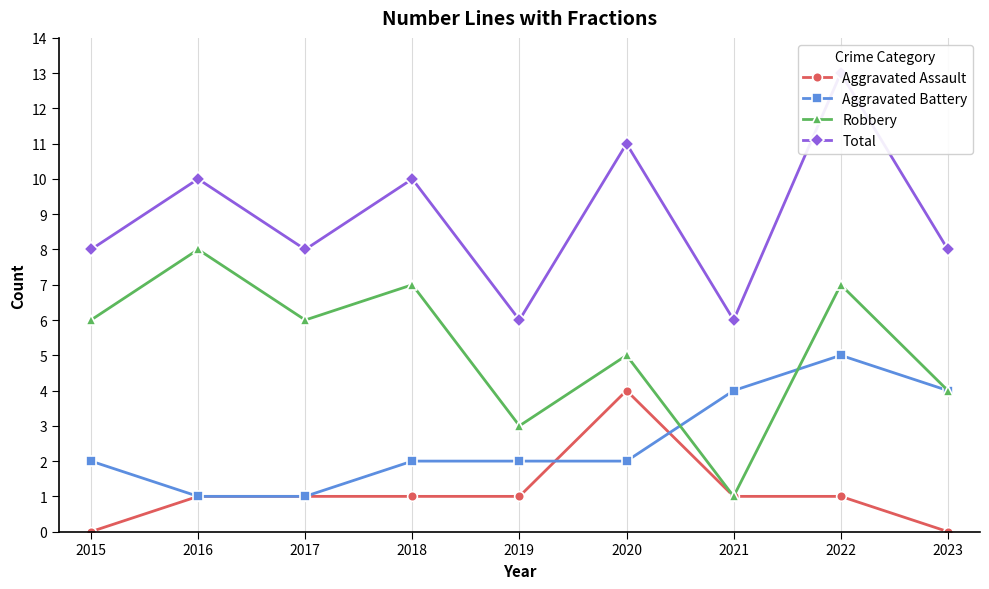

How many interior local peaks does the Aggravated Assault series have?

1